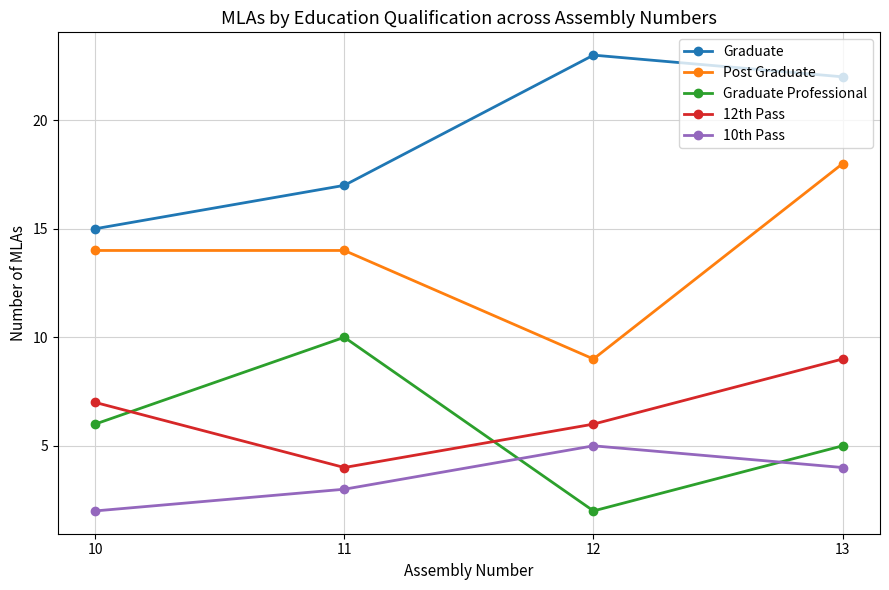

Which label corresponds to the largest value in the chart?

12